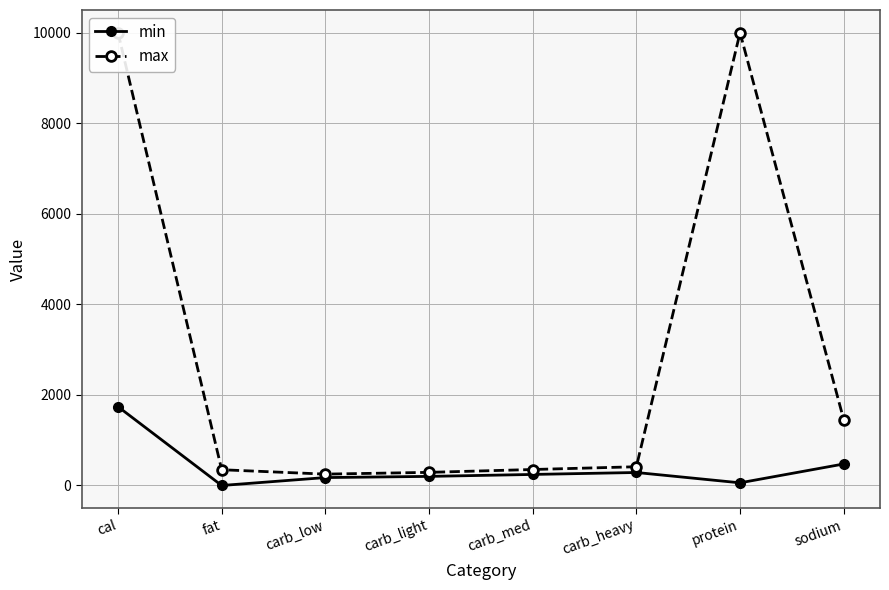

True or false: min and max cross at least once.

False